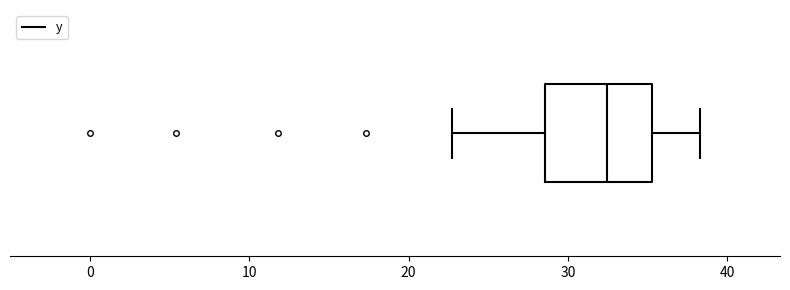

Where does the left whisker of the box end on the x-axis? The values are not printed on the chart, so give them approximately, as read against the axis.

23